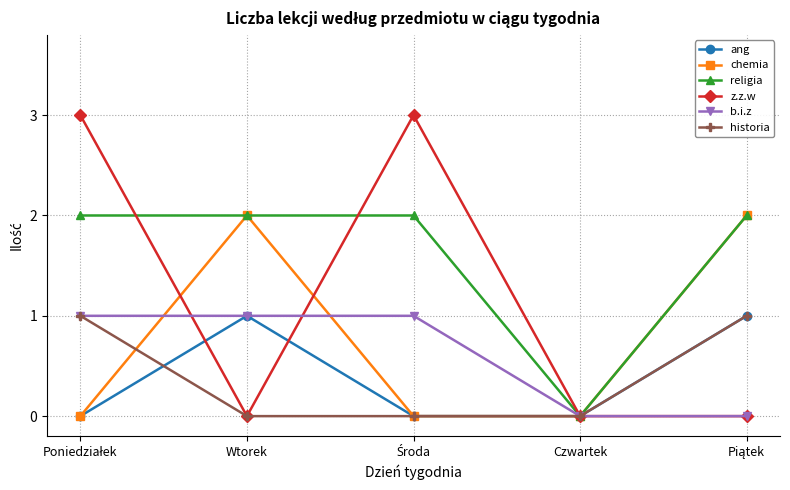

What is the maximum value shown in the chart?

3